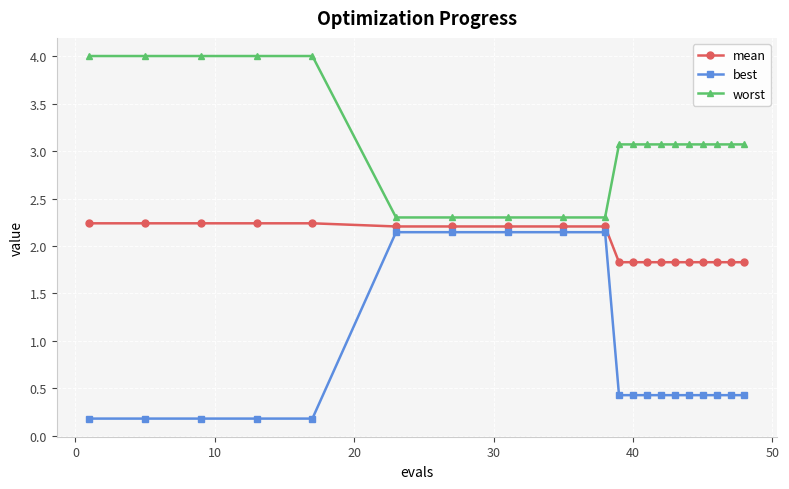

Rank the series by their average value, from lowest to highest.

best, mean, worst